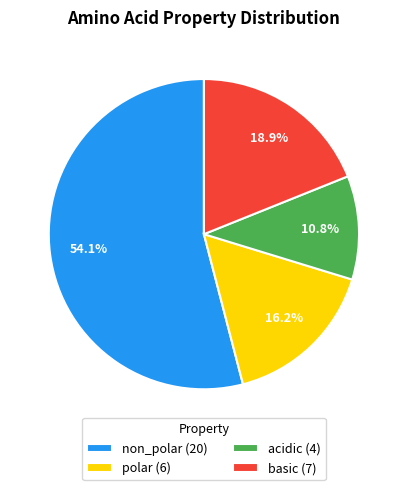

What is the largest slice in the pie chart?

non_polar